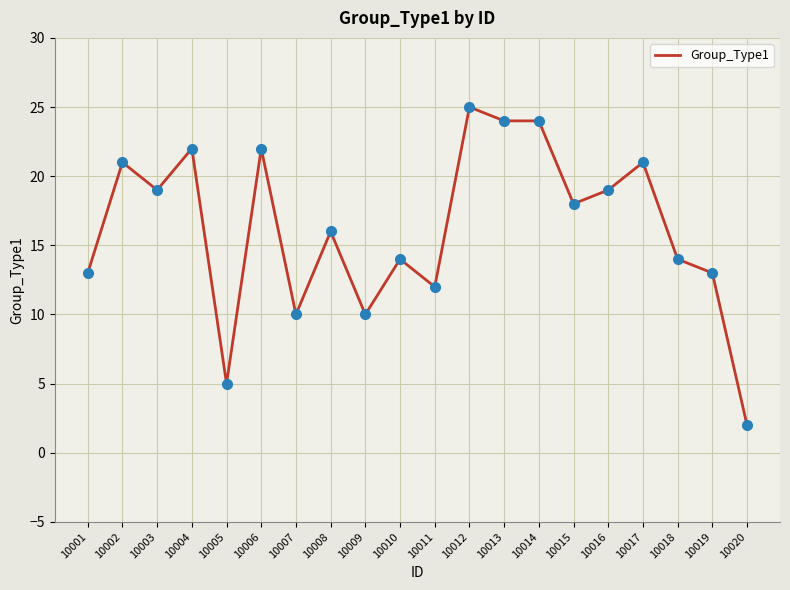

Approximately how many times larger is the value at 10018 compared to 10002?

0.7